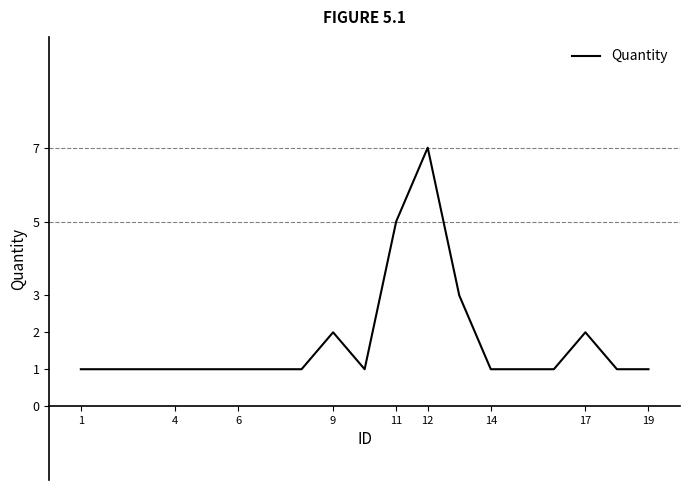

What is the difference between the maximum and minimum values?

6